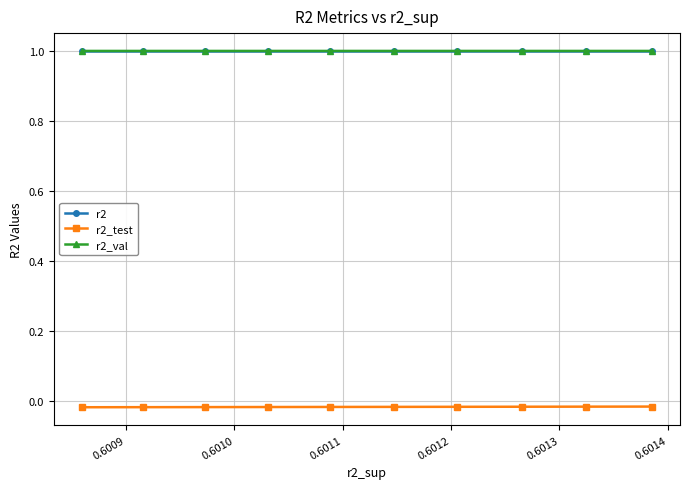

At how many categories does at least one series exceed 0?

10